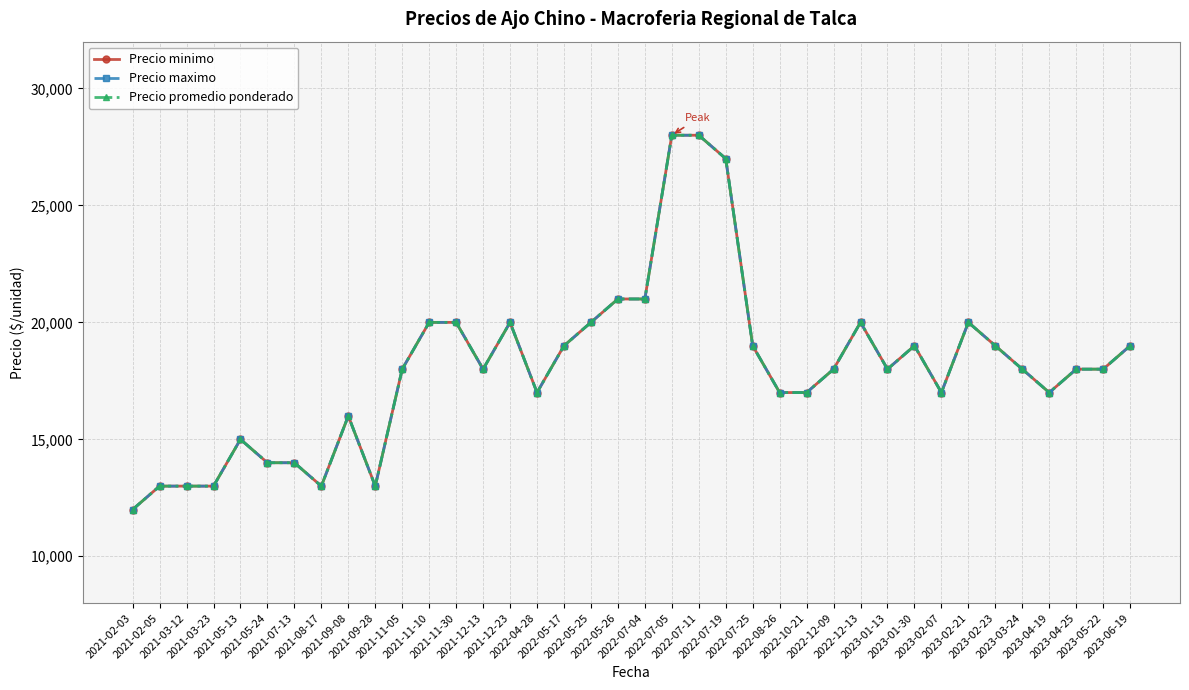

Is this an area chart (filled region under the line)?

No